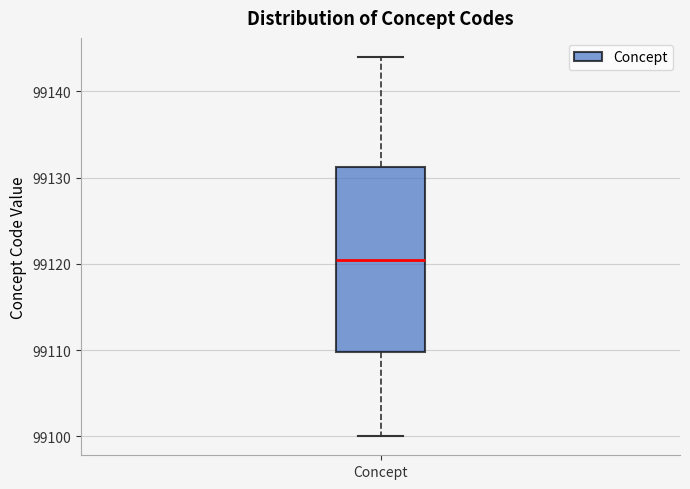

Read this box plot against the y-axis: the position of the median line, the range covered by the box, and the ends of both whiskers. The values are not printed on the chart, so give them approximately, as read against the axis.

median 99121, box 99110 to 99131, whiskers 99100 to 99144